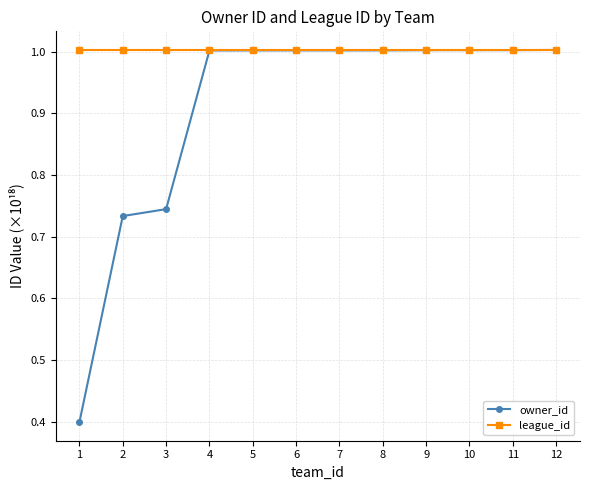

At 3, list the series in order from smallest to largest.

owner_id, league_id